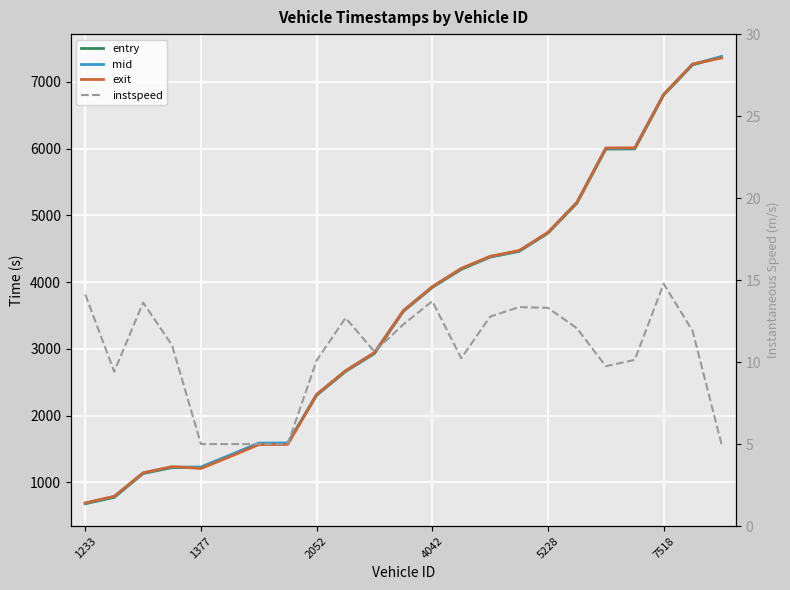

In instspeed, how many points are lower than both neighbors (excluding endpoints)?

4